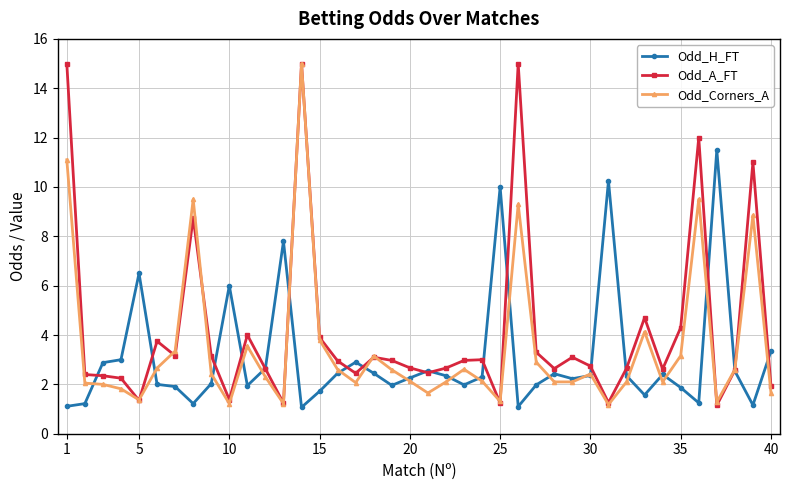

Does the chart have visible grid lines?

Yes